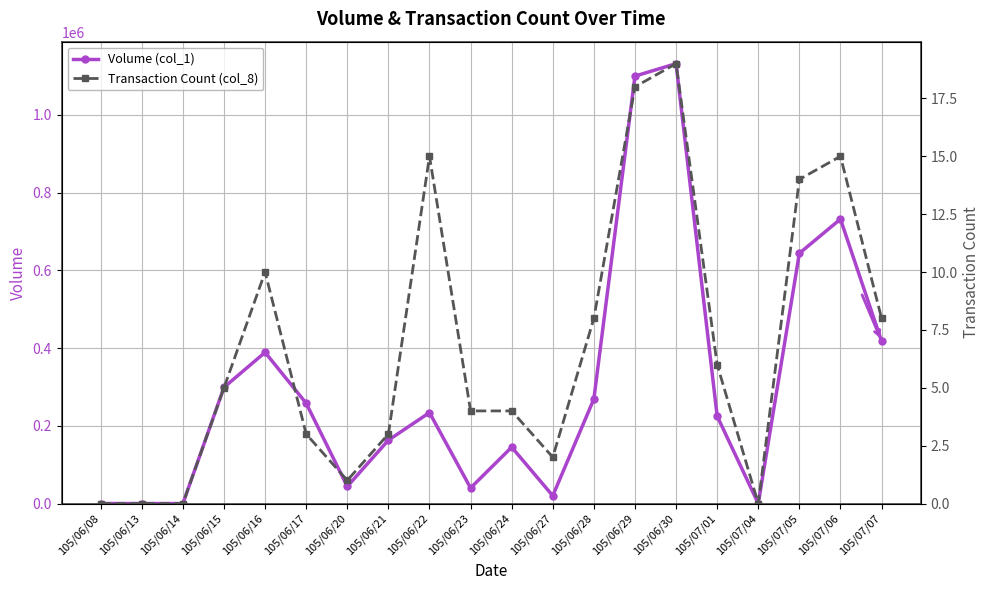

True or false: Volume (col_1) has more than 1 points higher than both neighbors.

True